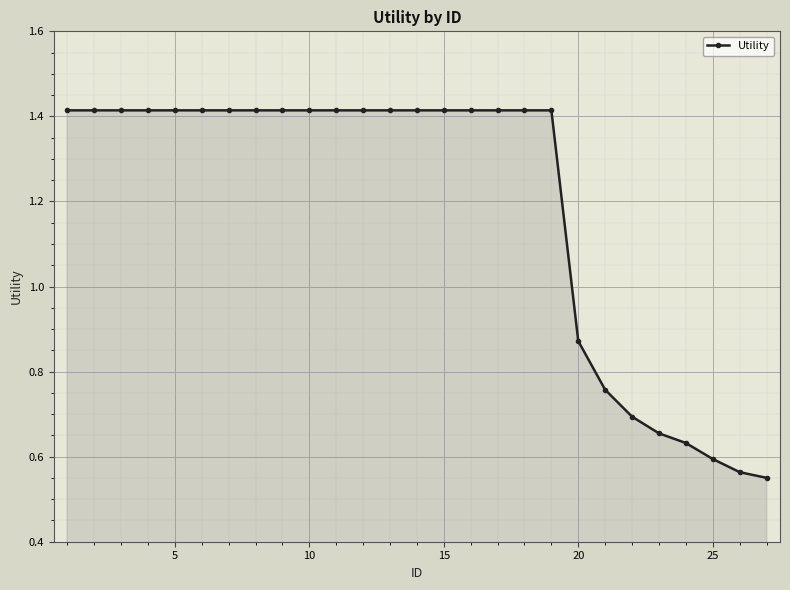

What is the sum of all values?

32.2